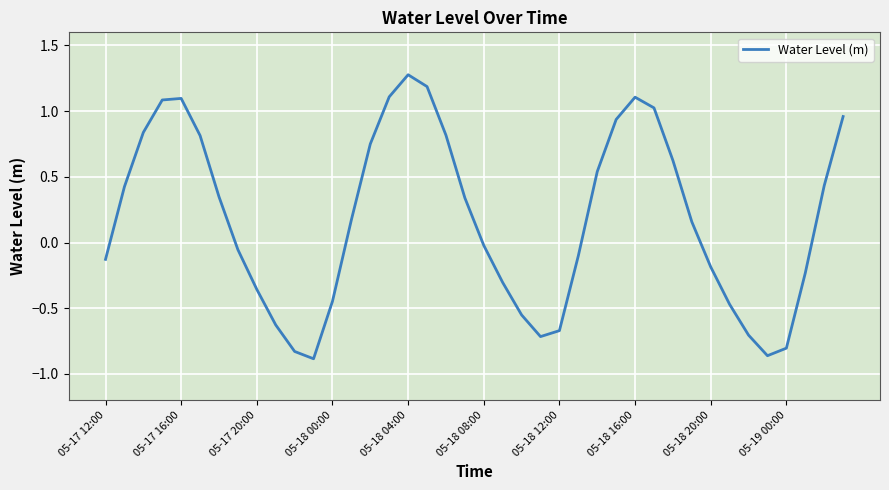

What is the greatest value displayed?

1.3